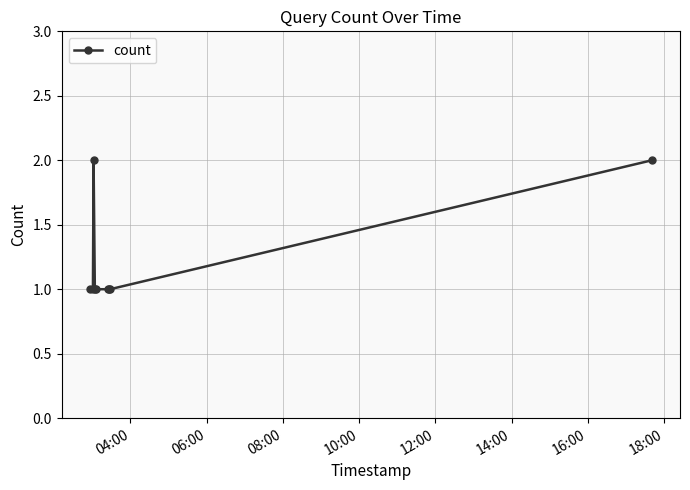

What is the sum of all values?

11